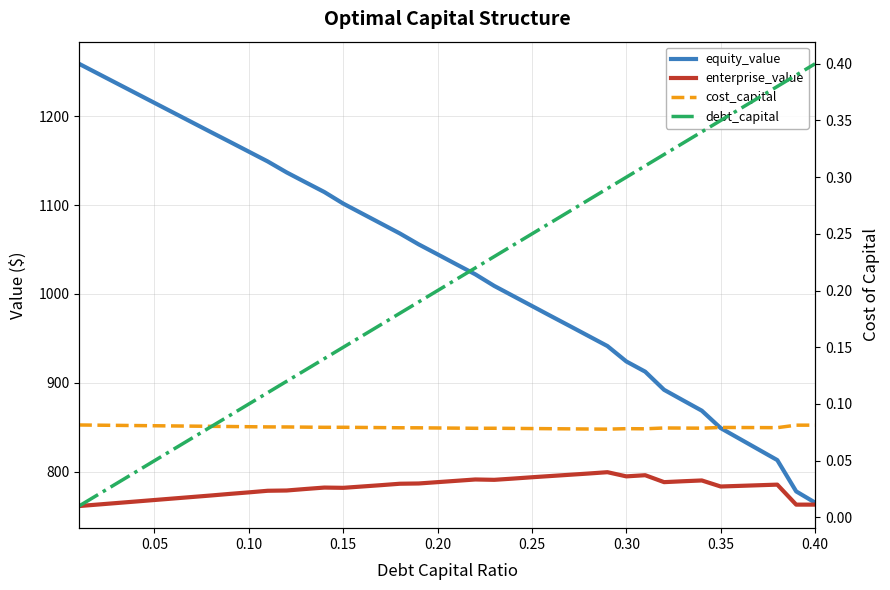

What are all the series names shown in the legend?

equity_value, enterprise_value, cost_capital, debt_capital